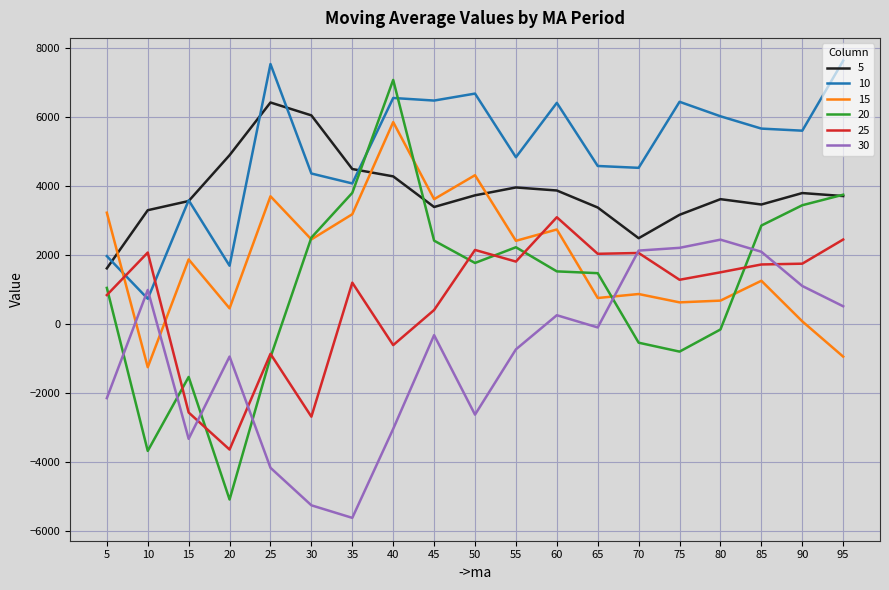

The value of 20 at 40 is 12699.5. True or false?

False